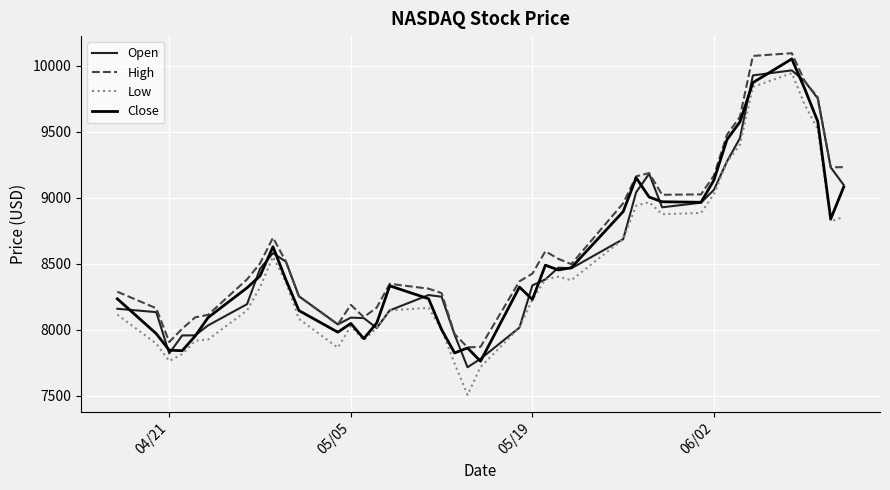

True or false: High and Low intersect in this chart.

False